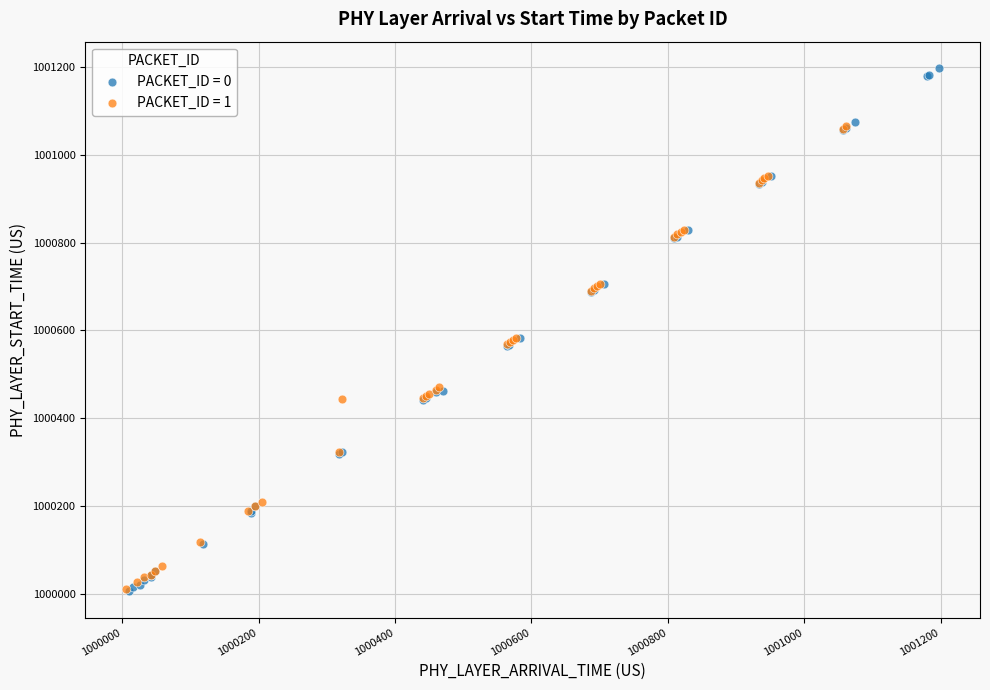

Which series has the largest Y range (max minus min)?

PACKET_ID = 0